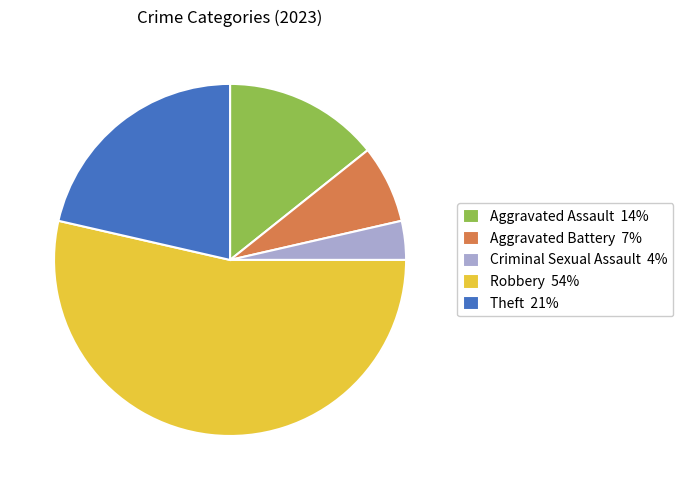

What is the smallest slice in the pie chart?

Criminal Sexual Assault 4%